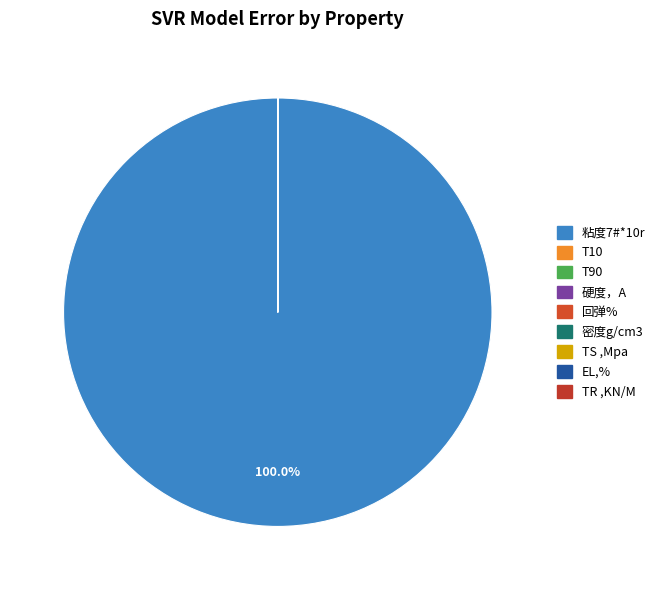

Combined, do 粘度7#*10r and TS ,Mpa account for over 50%?

Yes